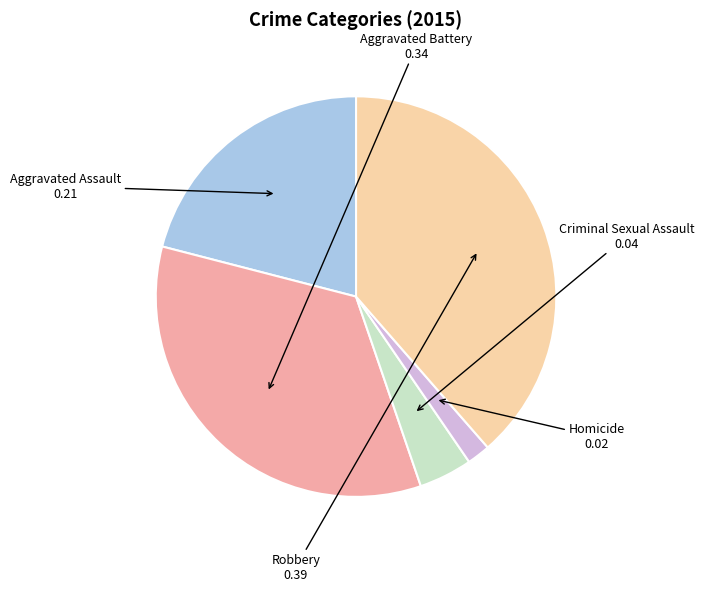

The Aggravated Battery slice represents 34% of the pie. True or false?

True